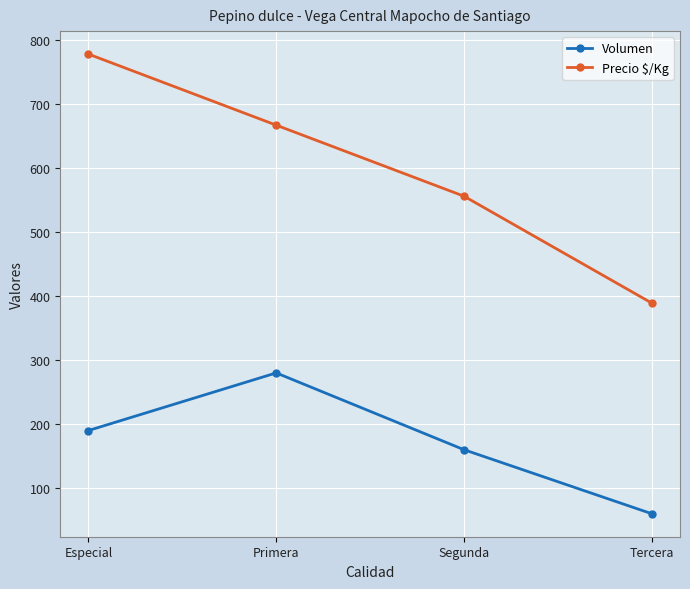

What is the sum of all Precio $/Kg values?

2390